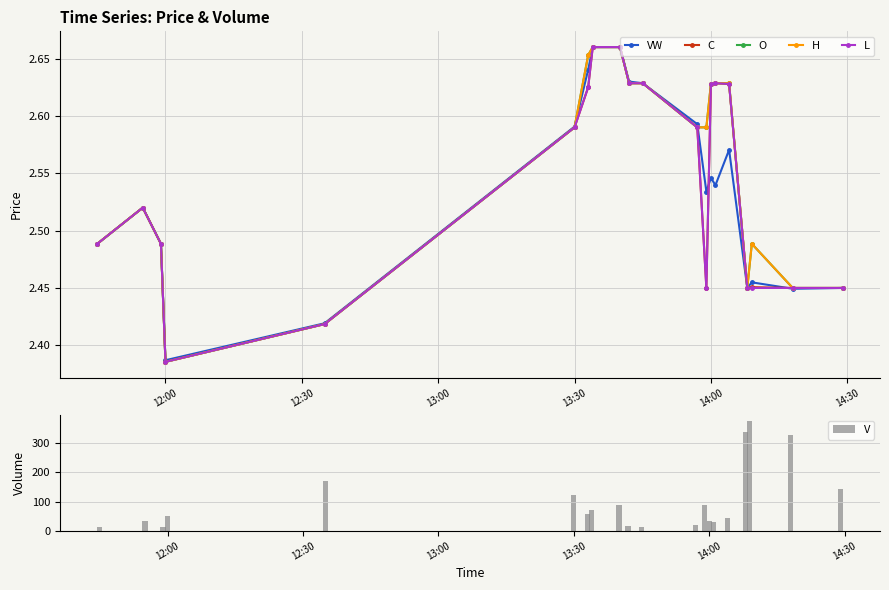

What is the lowest value of the V series?

14.3